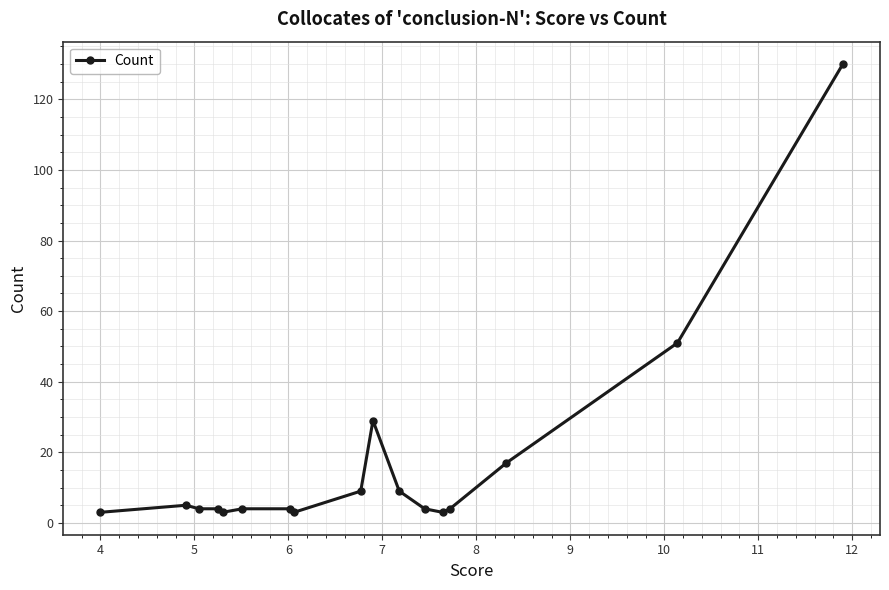

True or false: the data has more than 1 interior local peaks.

True